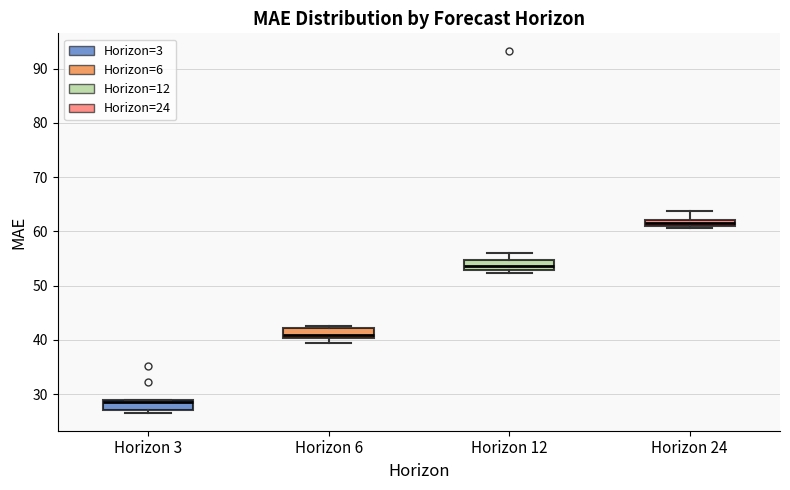

Where is the upper edge of the box for Horizon 24 on the y-axis? The values are not printed on the chart, so give them approximately, as read against the axis.

62